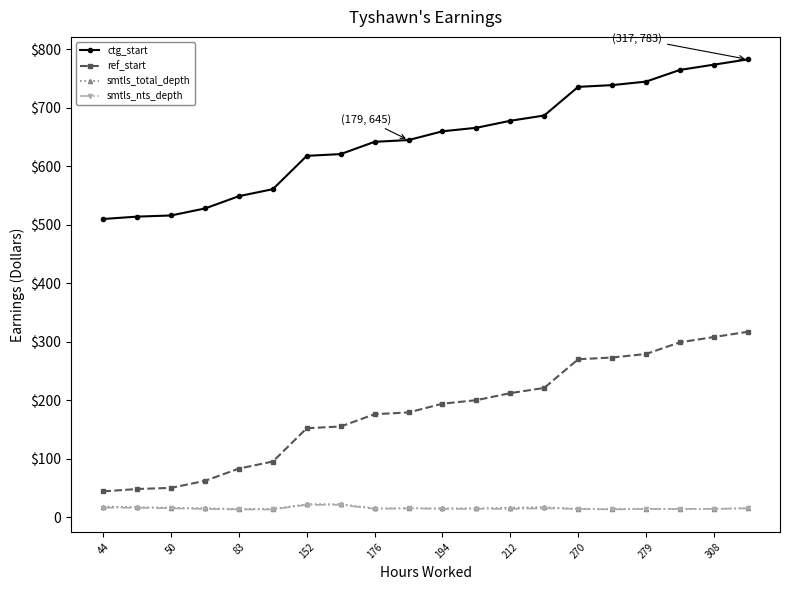

What are all the series names shown in the legend?

ctg_start, ref_start, smtls_total_depth, smtls_nts_depth